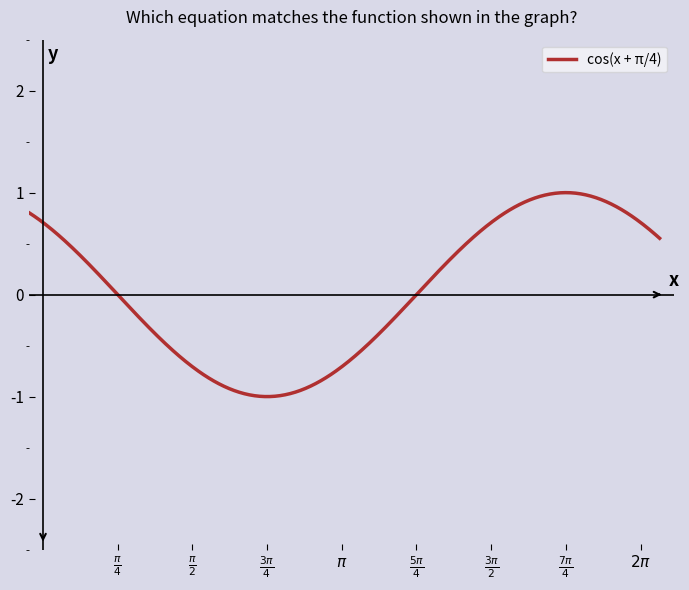

What is the minimum value shown in the chart?

-1.0